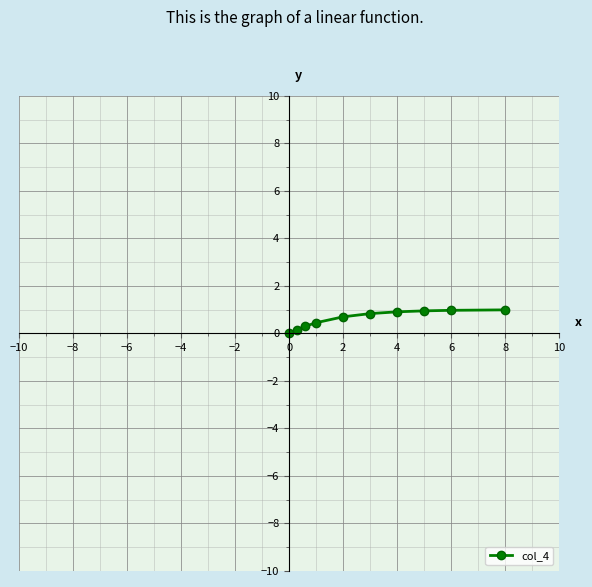

Does the chart have visible grid lines?

Yes